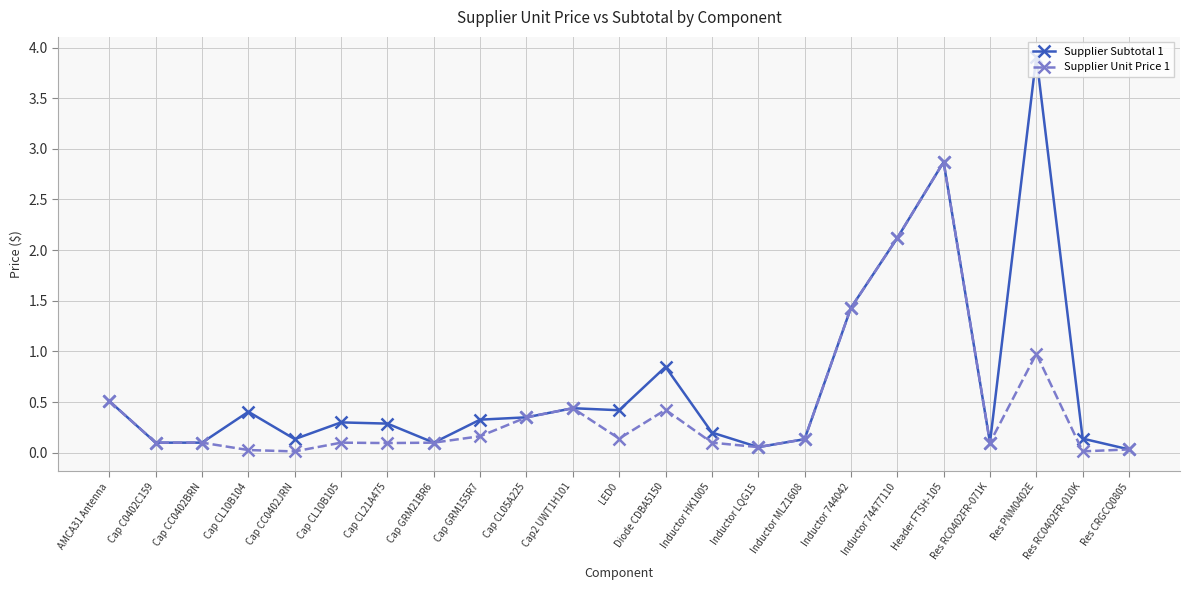

Rank the series at Cap CL10B105 from lowest to highest value.

Supplier Unit Price 1, Supplier Subtotal 1